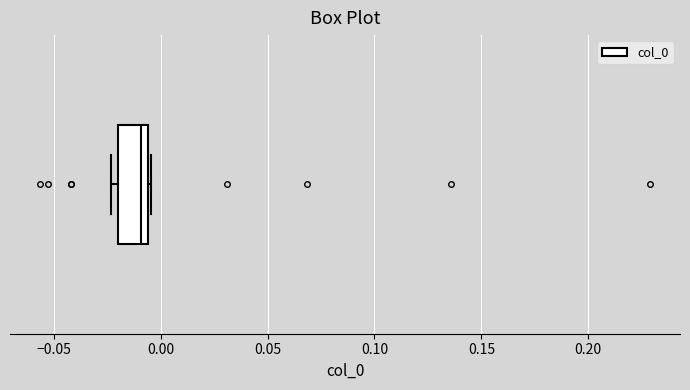

Read this box plot against the x-axis: the position of the median line, the range covered by the box, and the ends of both whiskers. The values are not printed on the chart, so give them approximately, as read against the axis.

median -0.010, box -0.020 to -0.005, whiskers -0.025 to -0.005